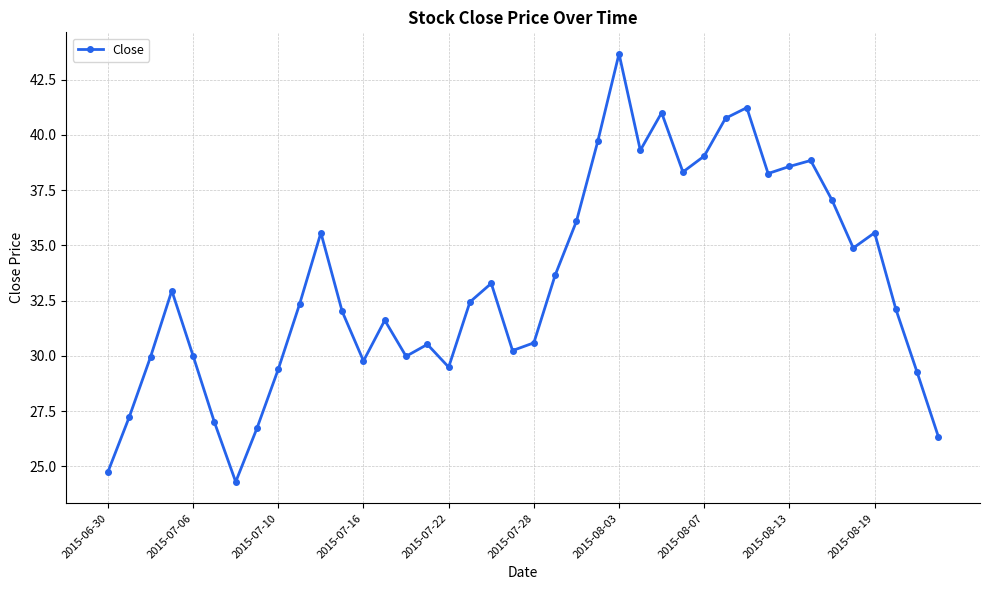

How many lines are shown in the chart?

1